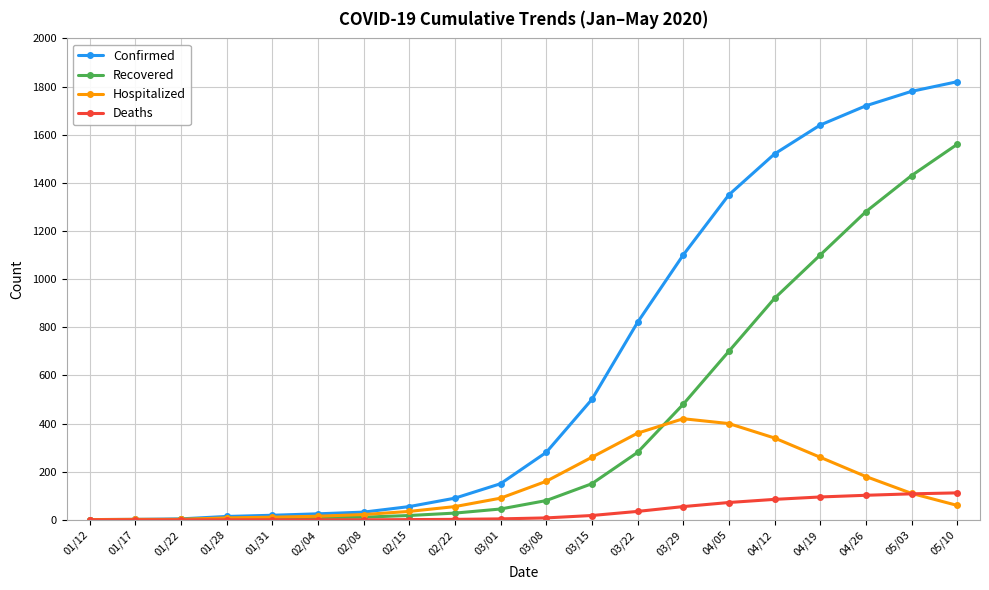

Which category has the highest value across all series?

05/10